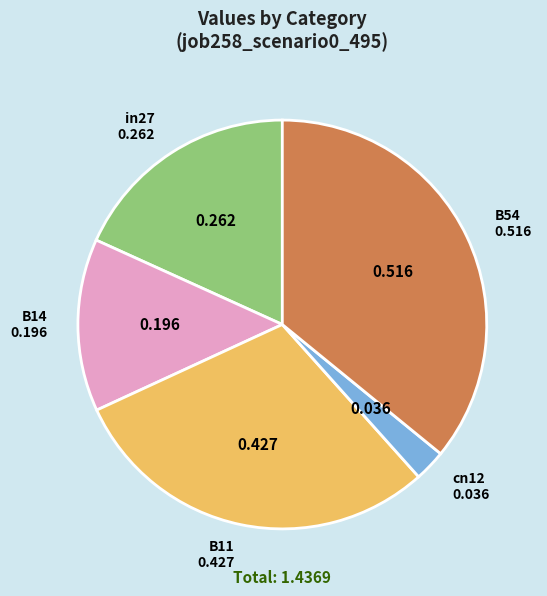

Is there a majority slice in this chart?

No